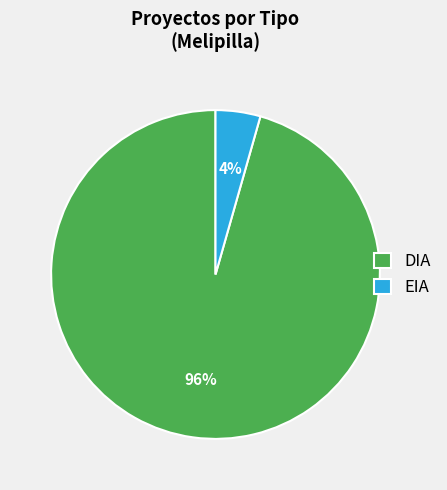

Combined, do EIA and DIA account for over 50%?

Yes